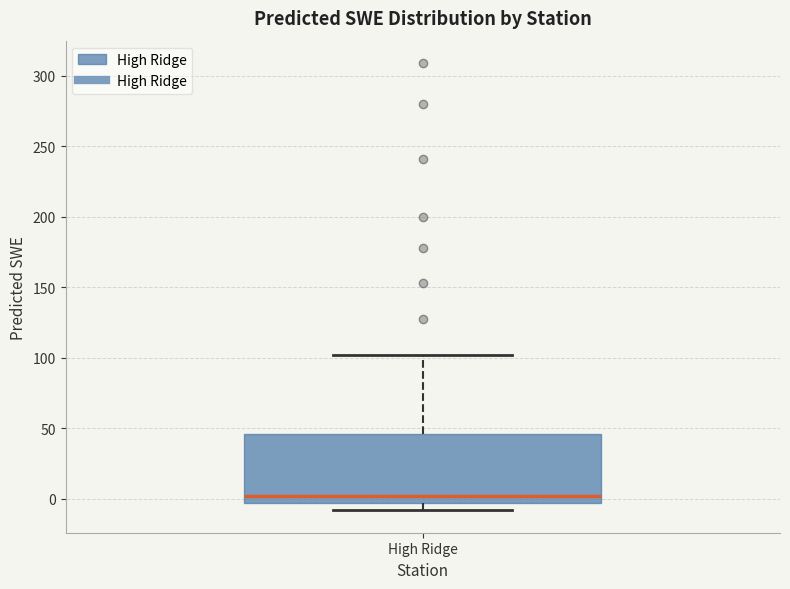

Transcribe this box plot: give where the median line is, the range the box spans, and where the two whiskers end, as read against the y-axis. The values are not printed on the chart, so give them approximately, as read against the axis.

median 0, box -5 to 45, whiskers -10 to 100